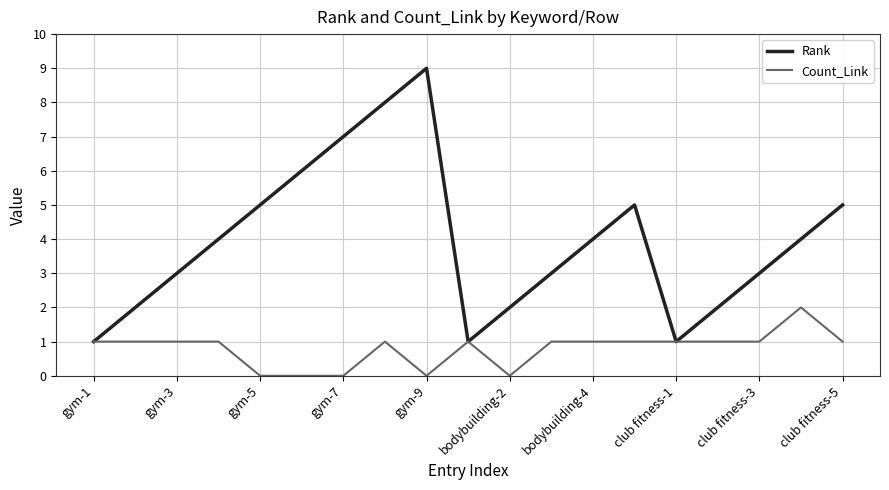

What is the maximum value shown in the chart?

9